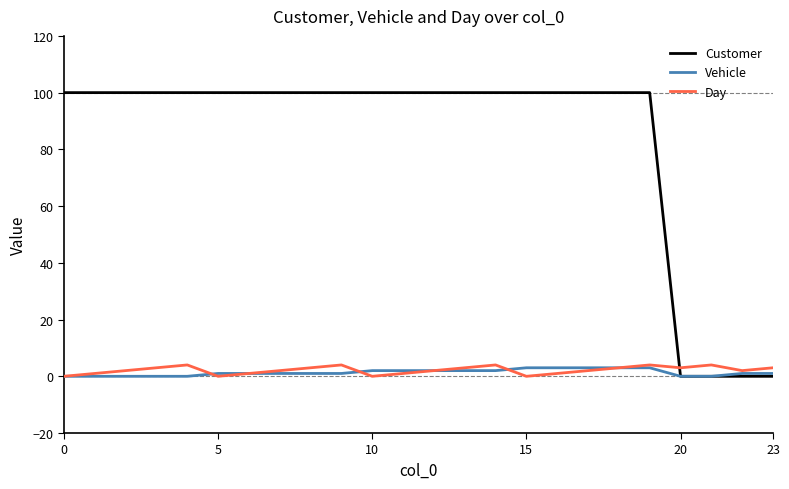

Which series has the widest spread of values?

Customer